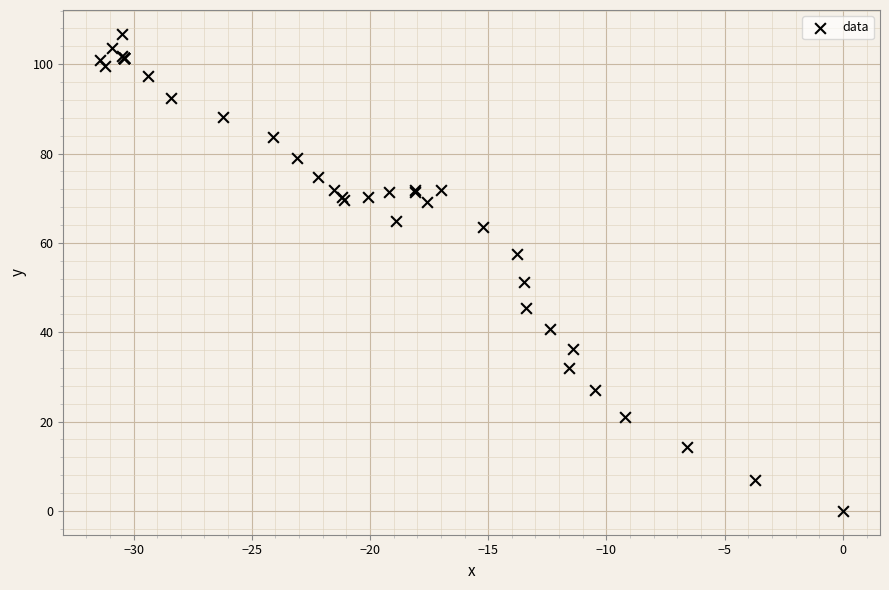

What Y value in the scatter plot is closest to 53?

51.2